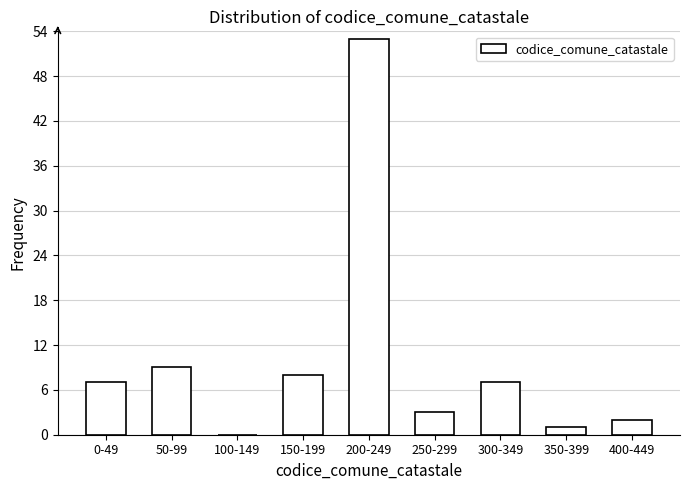

Reading right to left, transcribe all the data shown in this chart.

400-449=2	350-399=1	300-349=7	250-299=3	200-249=53	150-199=8	100-149=0	50-99=9	0-49=7